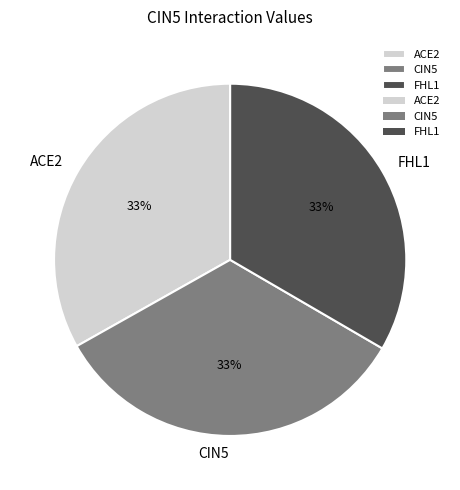

Does CIN5 represent more than half of the total?

No